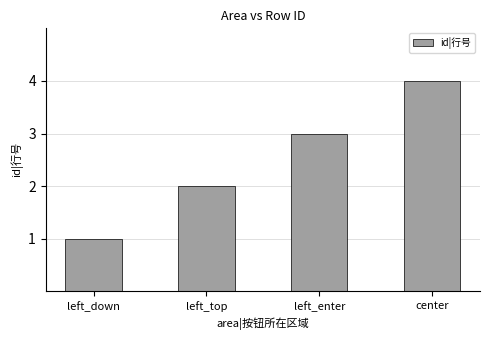

How many values are between 2 and 4?

3